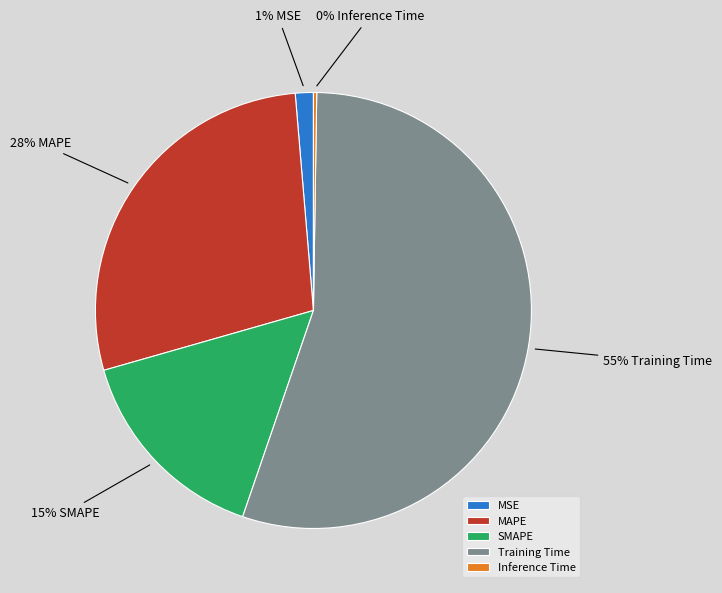

Is MSE the majority of the pie?

No